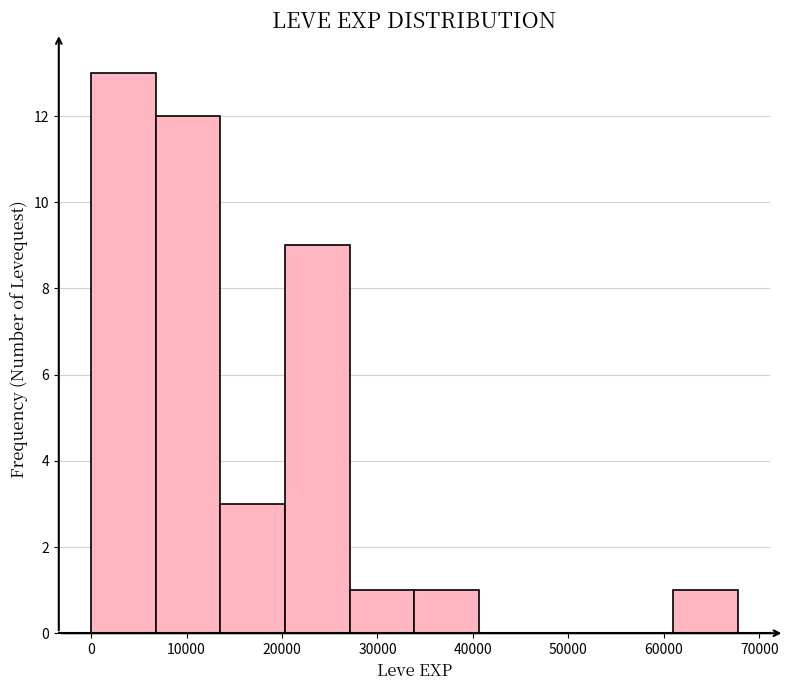

Over which range of the x-axis is the bar tallest?

0 to 7000